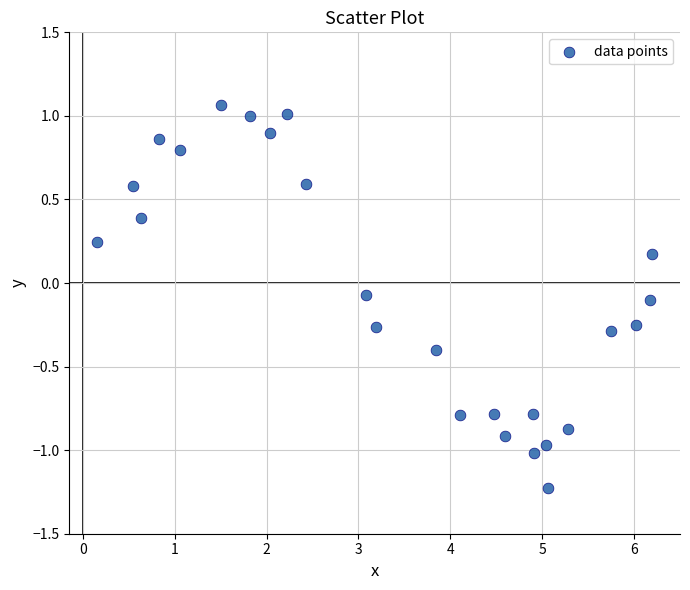

What is the range of X values (max minus min)?

6.0